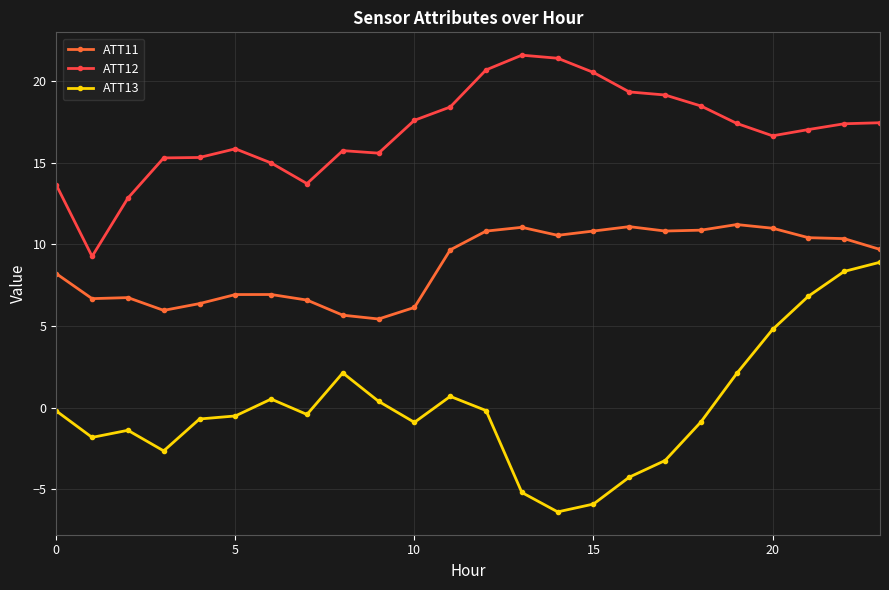

True or false: ATT12 has more than 0 points higher than both neighbors.

True